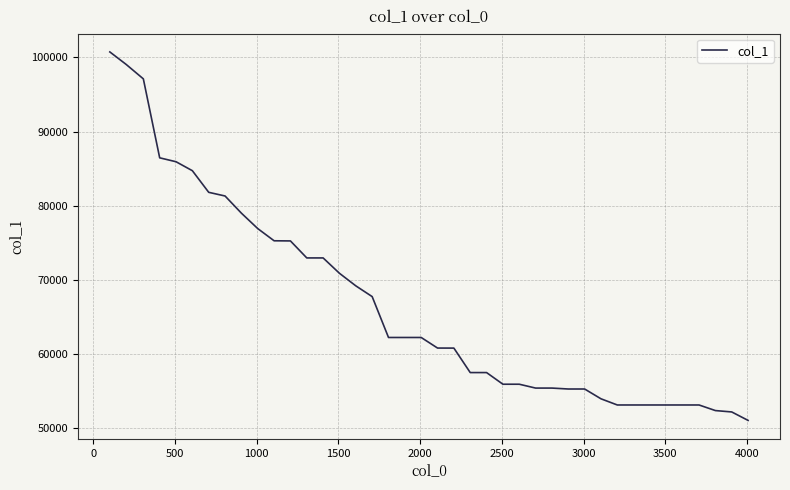

What is the minimum value shown in the chart?

51081